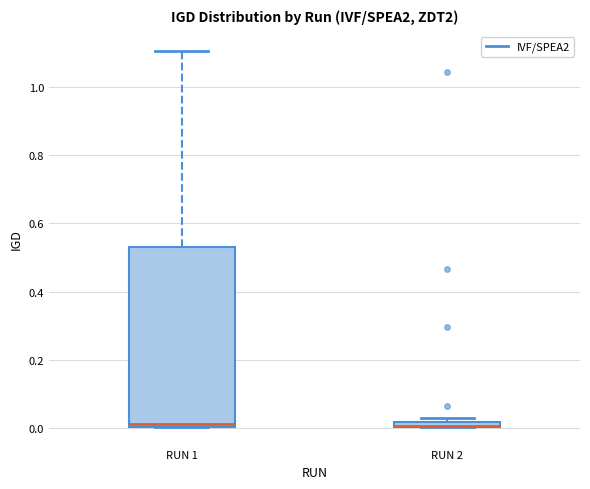

Where is the lower edge of the box for RUN 2 on the y-axis? The values are not printed on the chart, so give them approximately, as read against the axis.

0.00